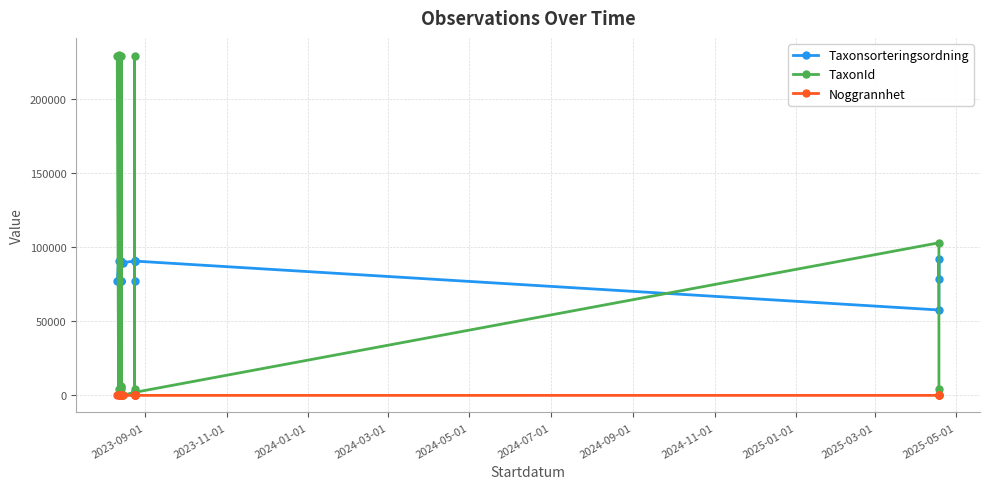

Is the value of Taxonsorteringsordning at 13 greater than the value of Noggrannhet at 2024-03-01?

Yes